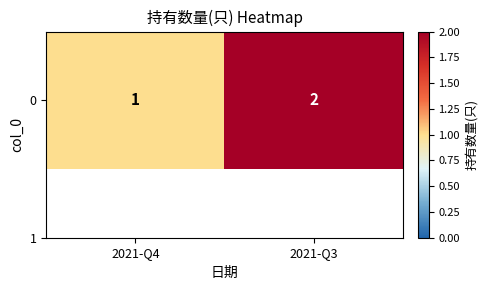

The chart shows a value of 1 at 2021-Q4. True or false?

True